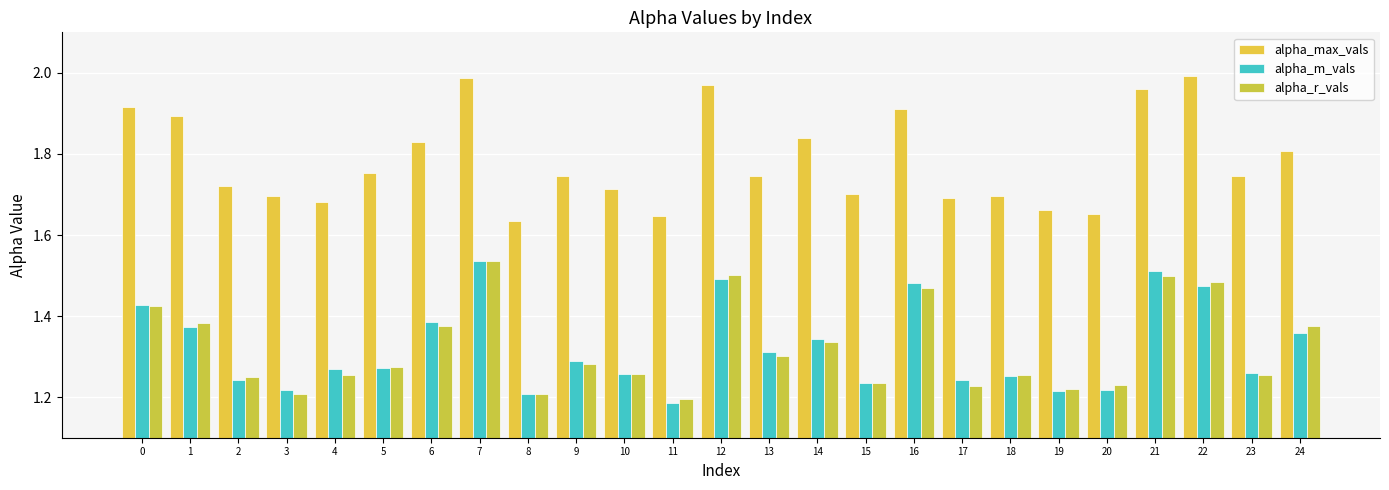

Which series has the largest range (max minus min)?

alpha_max_vals